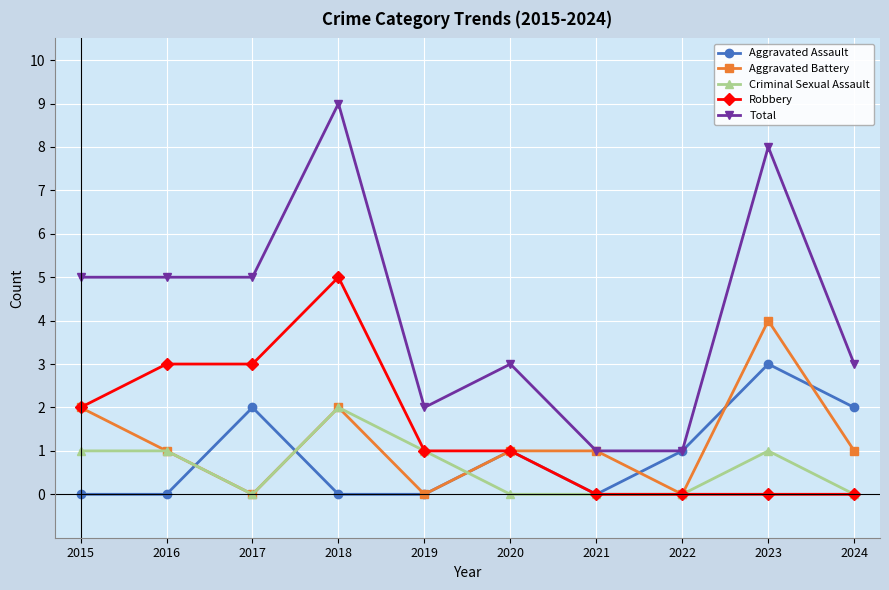

The Total series shows 1 at 2020. True or false?

False